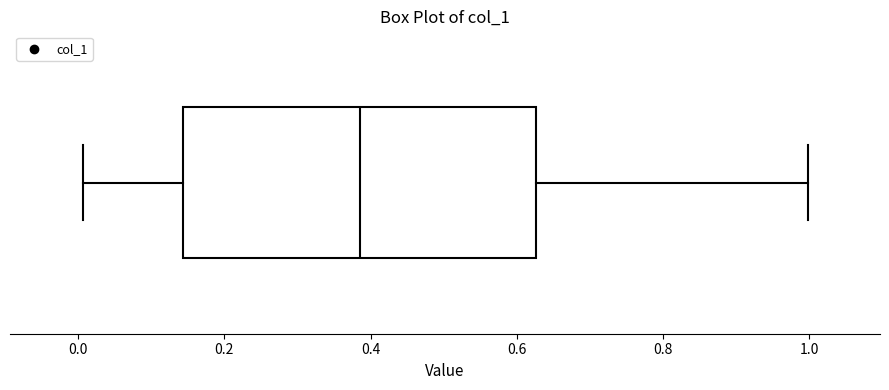

Read this box plot against the x-axis: the position of the median line, the range covered by the box, and the ends of both whiskers. The values are not printed on the chart, so give them approximately, as read against the axis.

median 0.38, box 0.14 to 0.62, whiskers 0.00 to 1.00